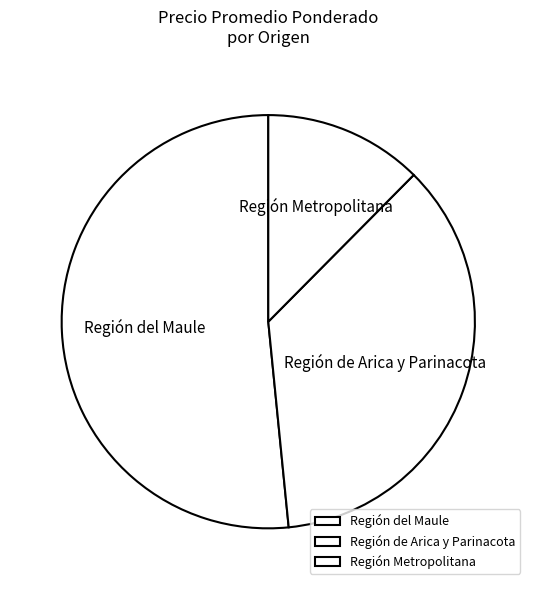

Which category has the smallest portion of the pie?

Región Metropolitana